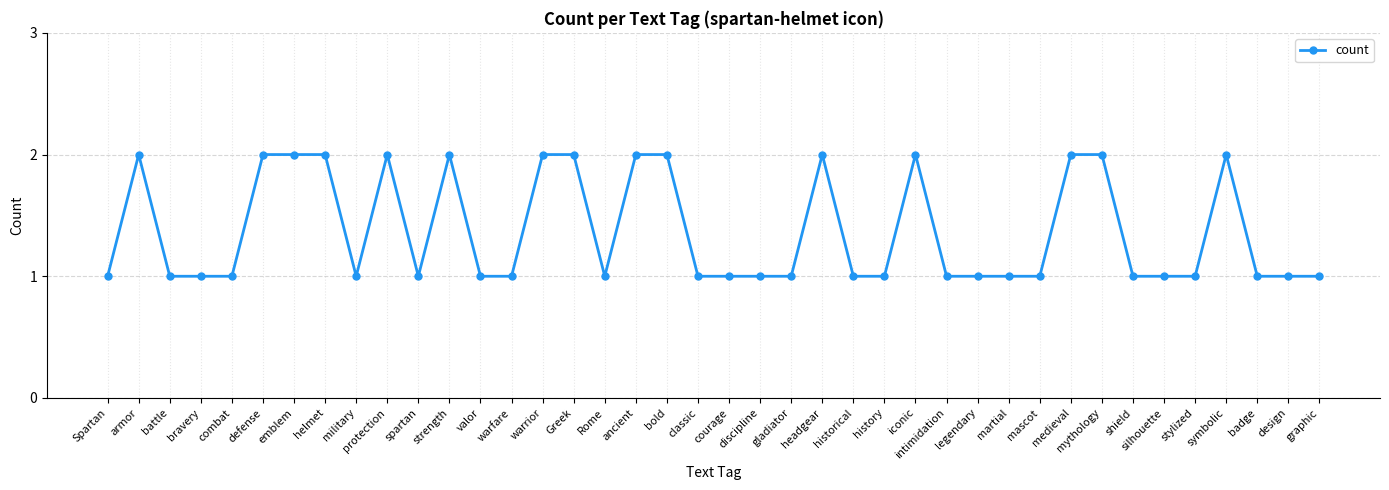

Where is the first local maximum?

armor